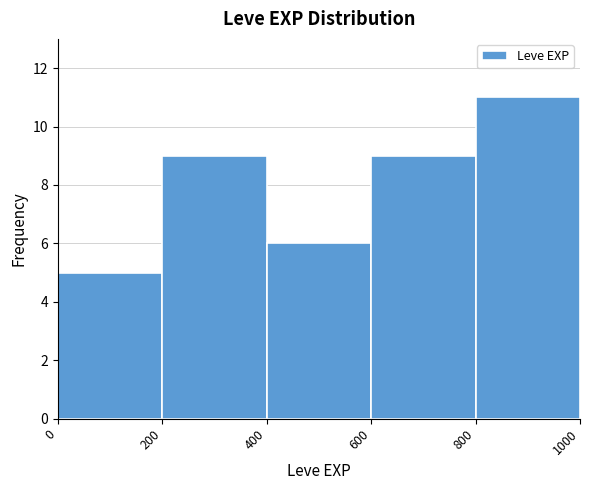

What is the height of the bar covering 600 to 800 on the x-axis? The values are not printed on the chart, so give them approximately, as read against the axis.

9